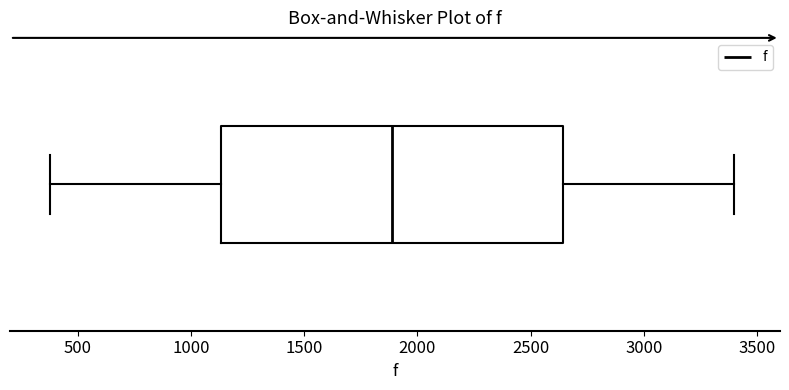

Read this box plot against the x-axis: the position of the median line, the range covered by the box, and the ends of both whiskers. The values are not printed on the chart, so give them approximately, as read against the axis.

median 1900, box 1150 to 2650, whiskers 400 to 3400